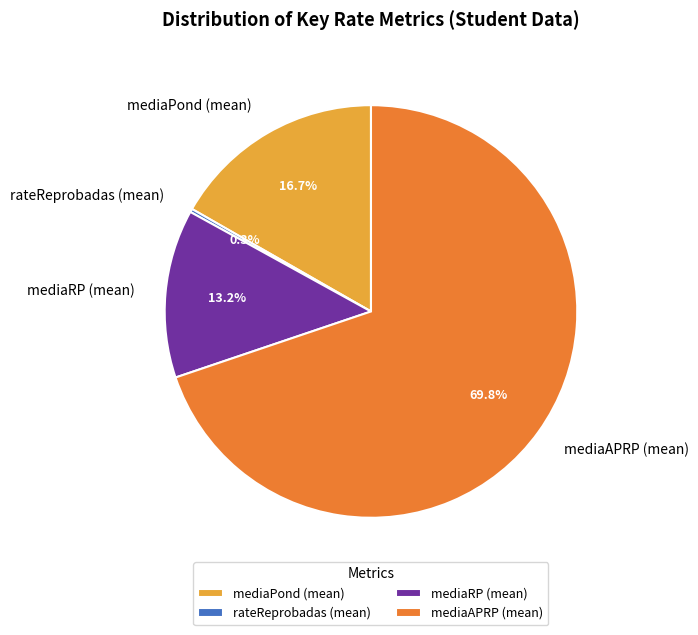

The mediaAPRP (mean) slice represents 70% of the pie. True or false?

True